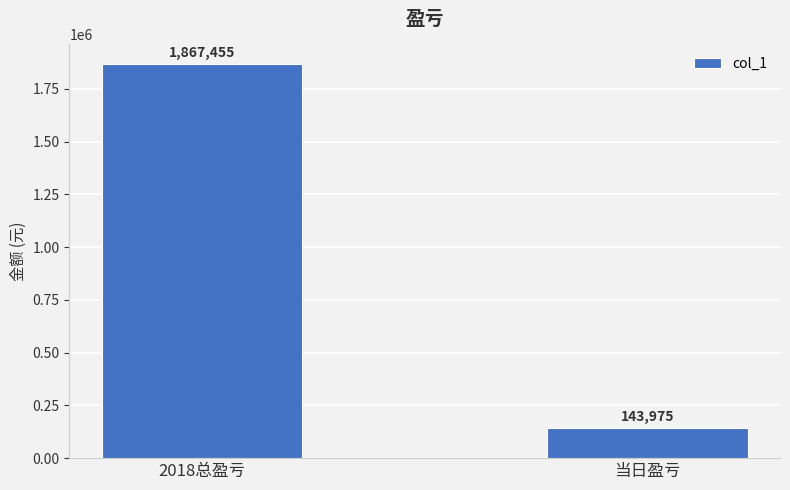

Are the bars grouped side by side (vs. stacked)?

No